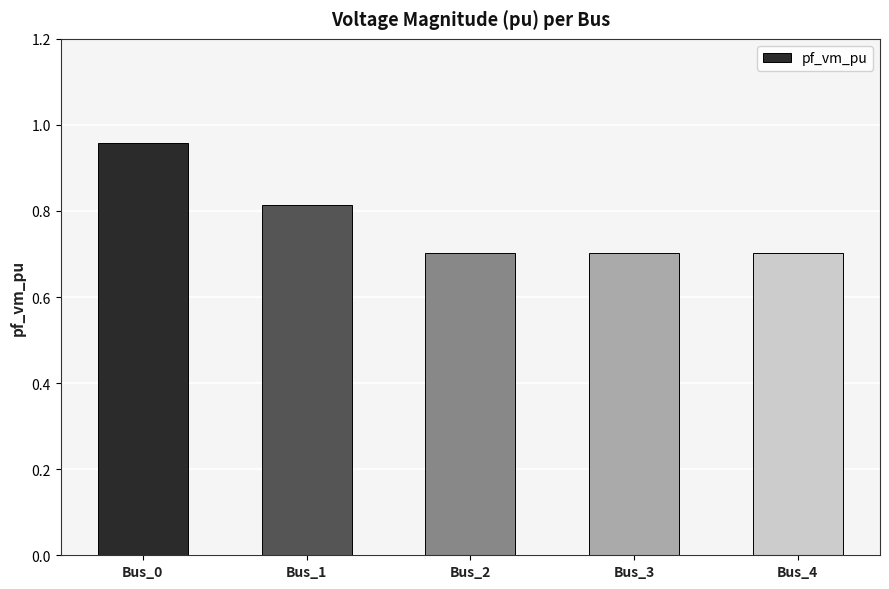

The value at Bus_4 is 0.7. True or false?

True